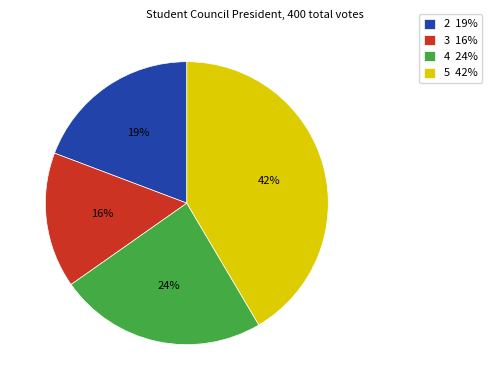

What is the smallest slice in the pie chart?

3